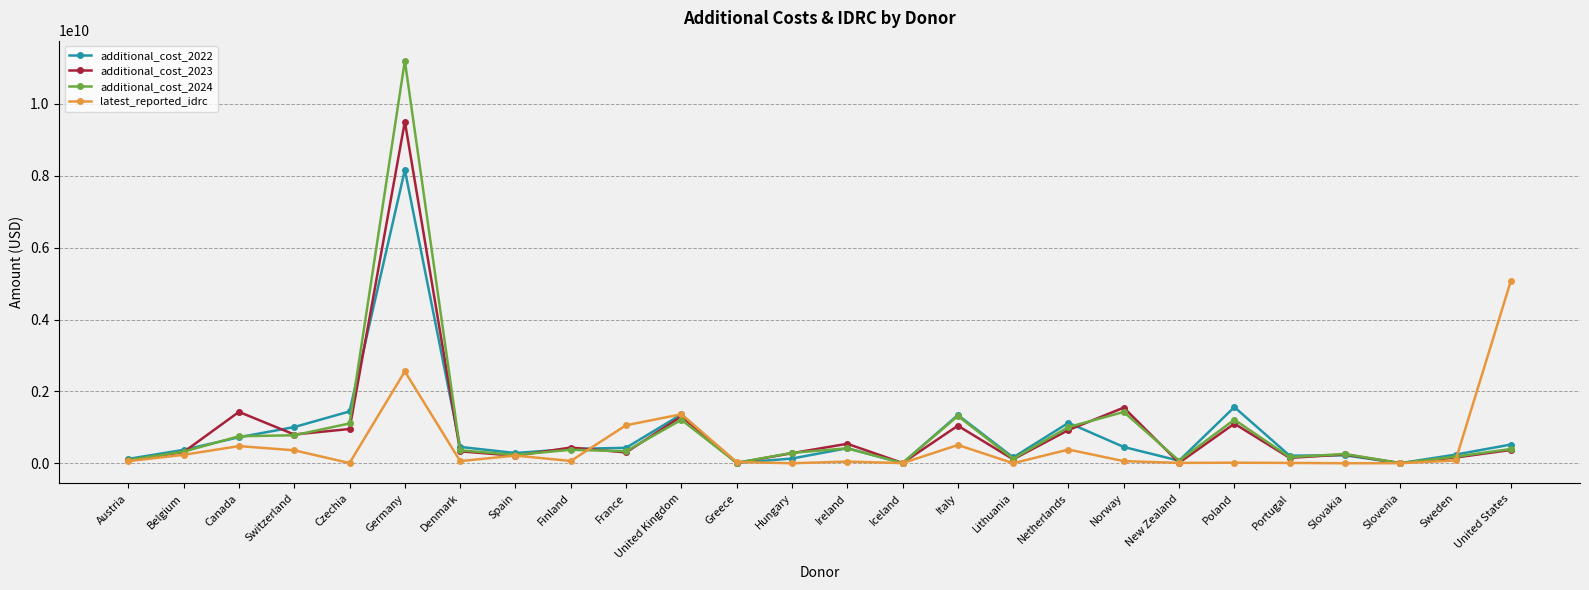

At which category does the chart reach its peak across all series?

Germany